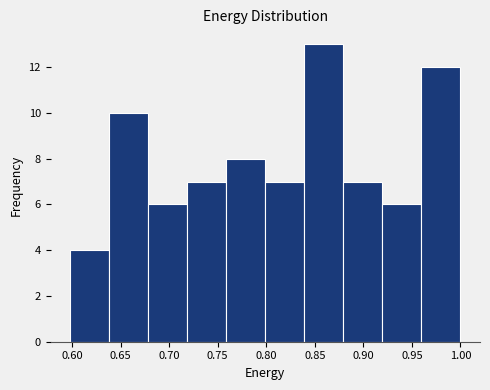

Reading left to right, transcribe this chart: for each bar, give the range it covers on the x-axis and its height. Neither the bar edges nor the heights are printed on the chart, so give them approximately, as read against the axes.

0.60 to 0.64: 4
0.64 to 0.68: 10
0.68 to 0.72: 6
0.72 to 0.76: 7
0.76 to 0.80: 8
0.80 to 0.84: 7
0.84 to 0.88: 13
0.88 to 0.92: 7
0.92 to 0.96: 6
0.96 to 1.00: 12